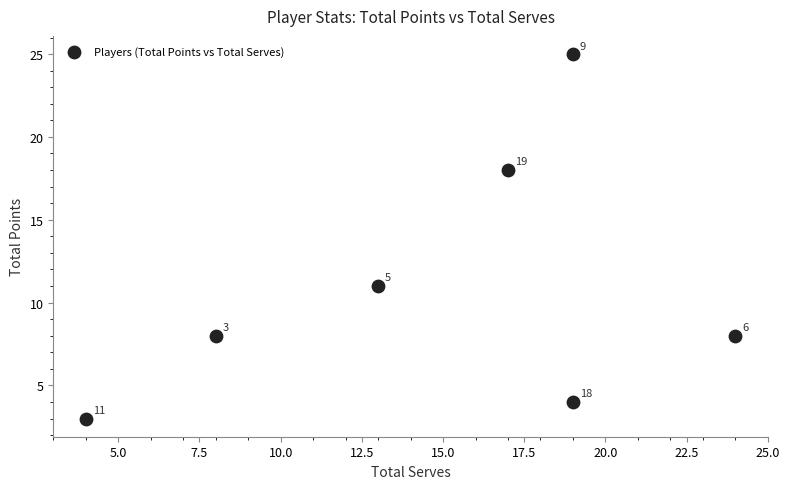

What is the range of X values (max minus min)?

20